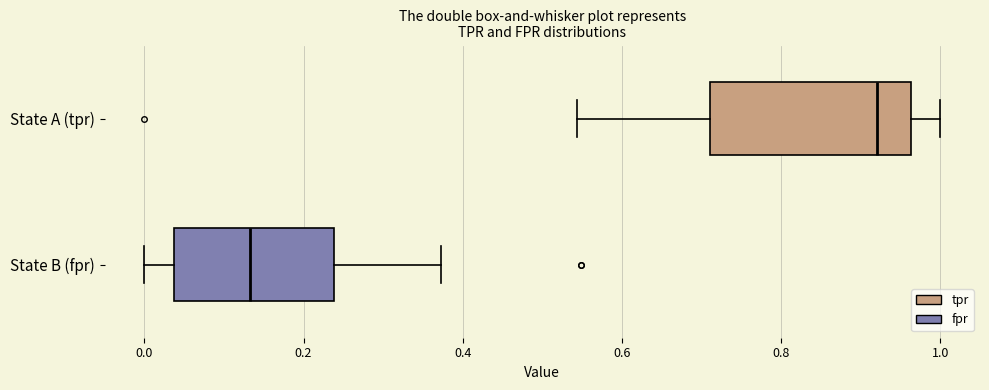

Comparing the boxes themselves (not the whiskers), which one is the widest?

State A (tpr)